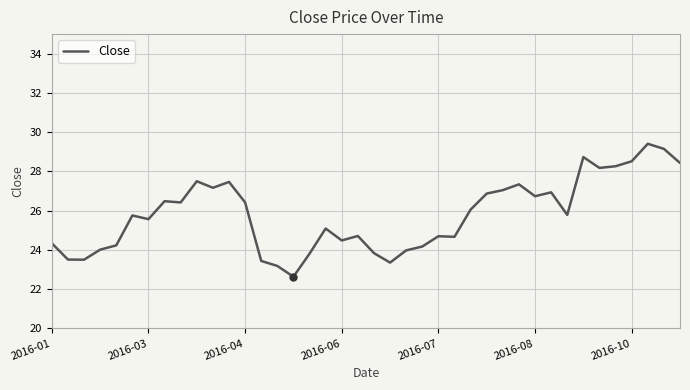

Does the chart display data point markers on the line(s)?

No